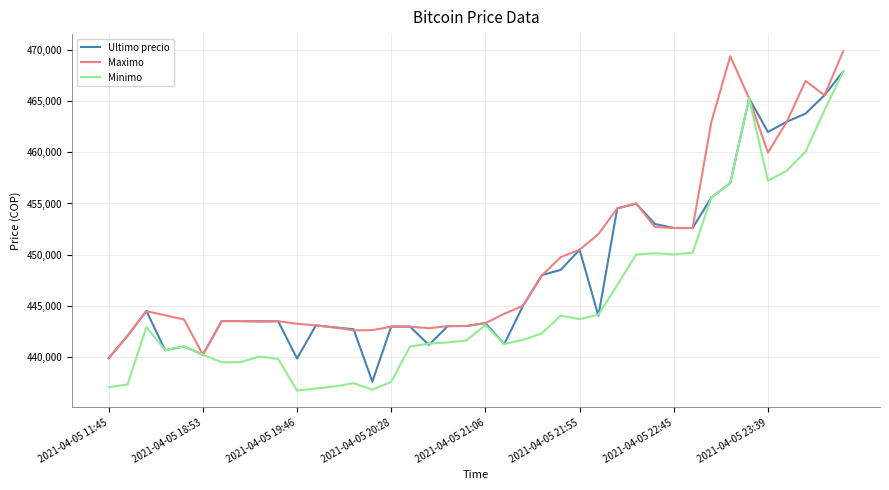

List the series in order of their overall mean, lowest first.

Minimo, Ultimo precio, Maximo